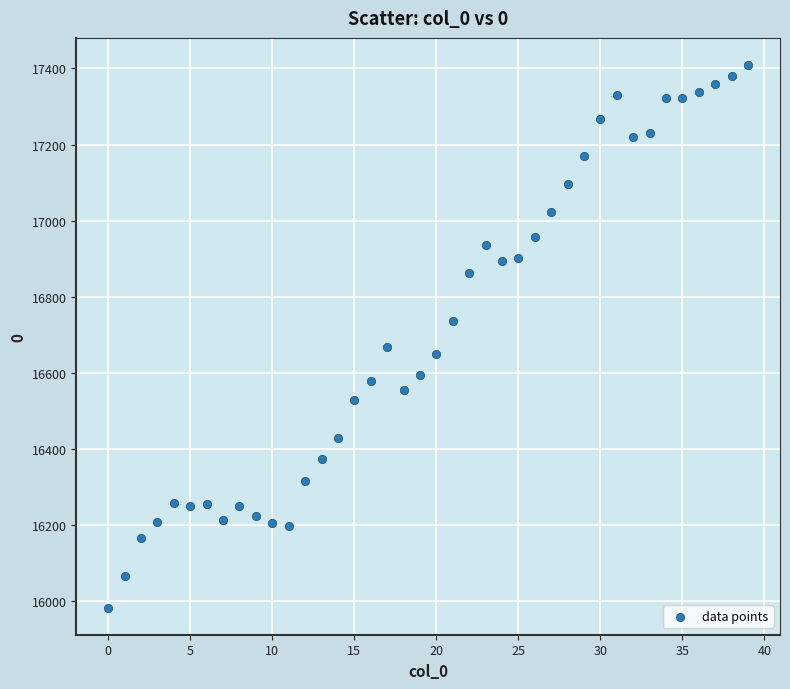

What is the range of Y values (max minus min)?

1426